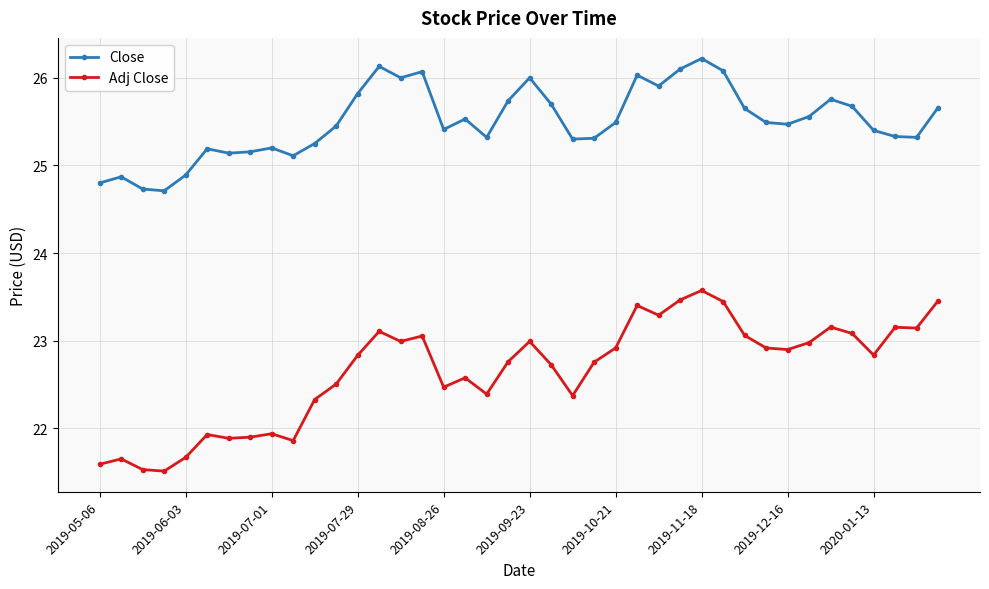

List the series in order of their peak value, highest first.

Close, Adj Close